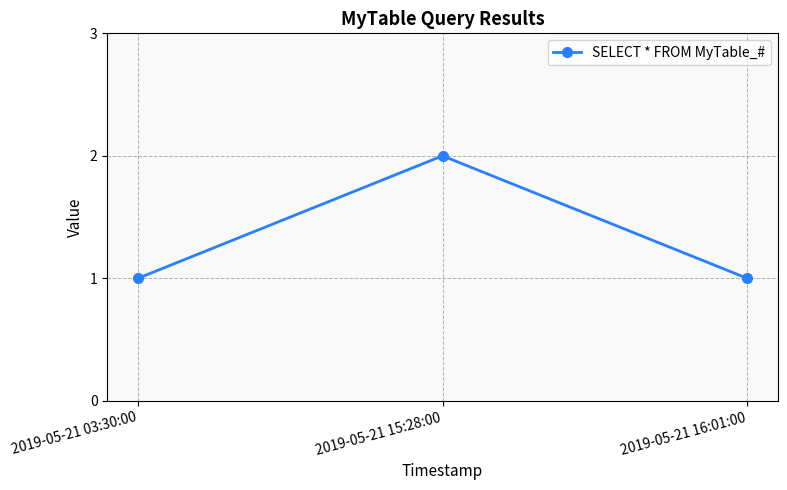

Count the number of categories in the chart.

3